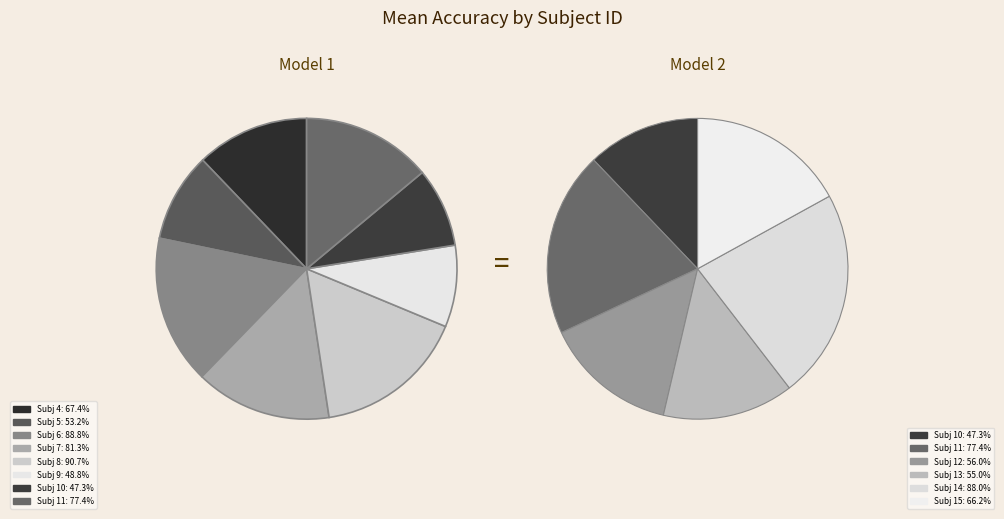

Approximately how many times larger is the value at 11 compared to 7?

1.0